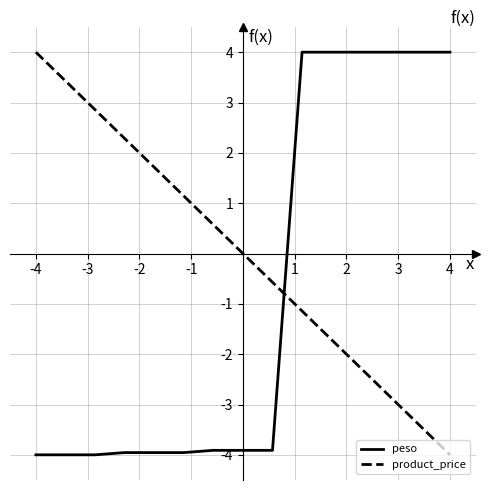

How many times do product_price and peso cross each other?

1